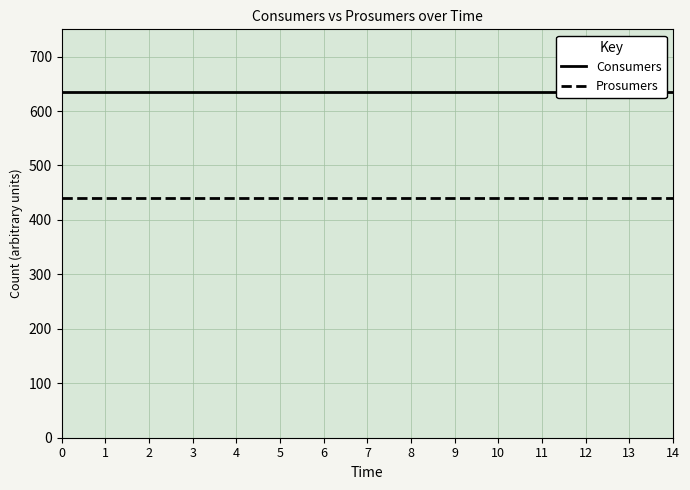

How many lines are shown in the chart?

2